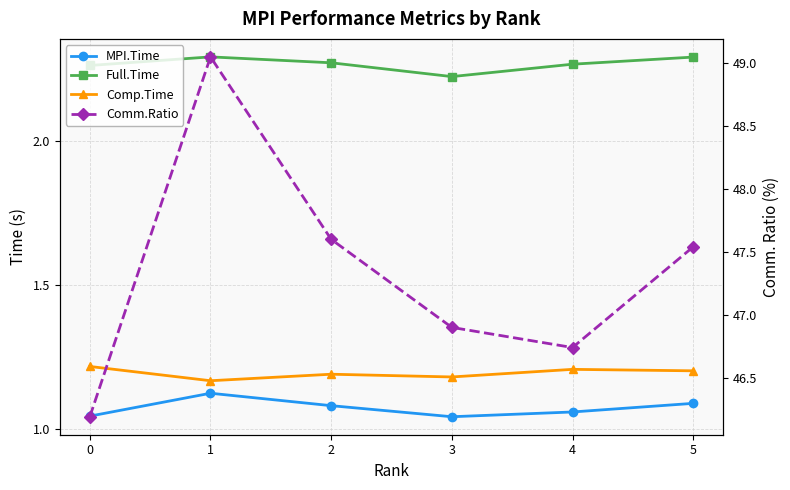

Is it true that Full.Time equals 2.2 at 3?

True